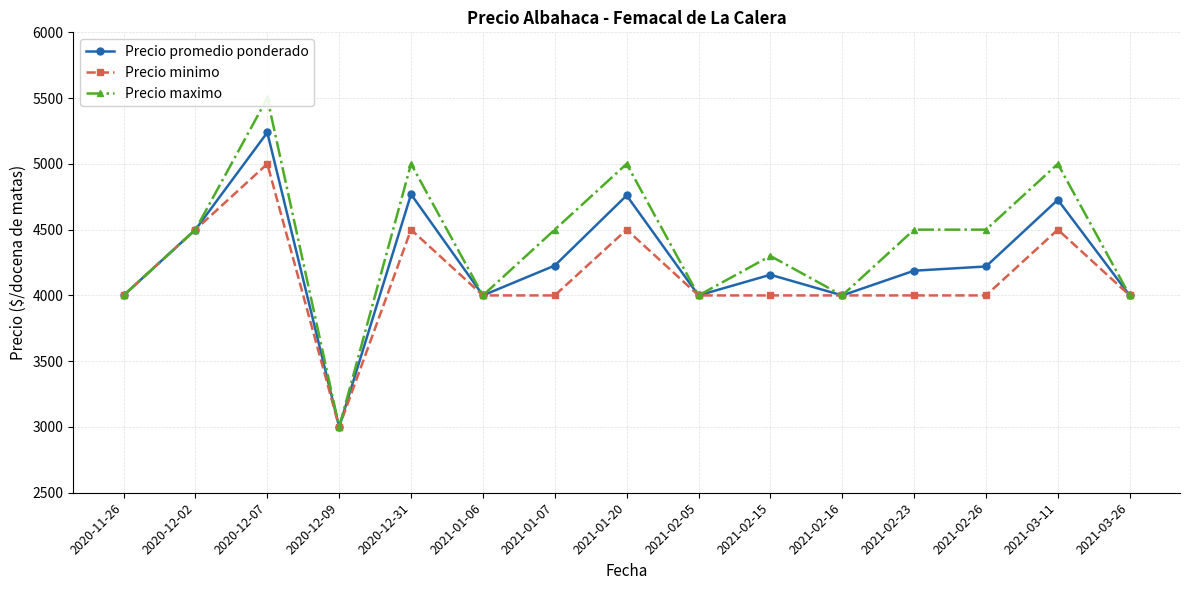

Count the number of categories in the chart.

15